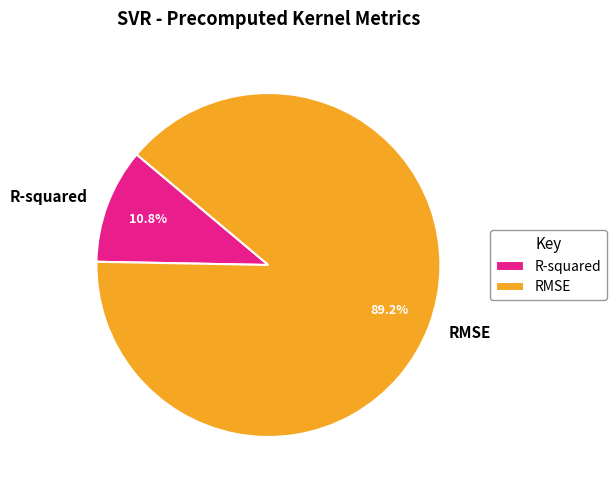

To the nearest percent, what is the difference between the R-squared and RMSE slice percentages?

78%